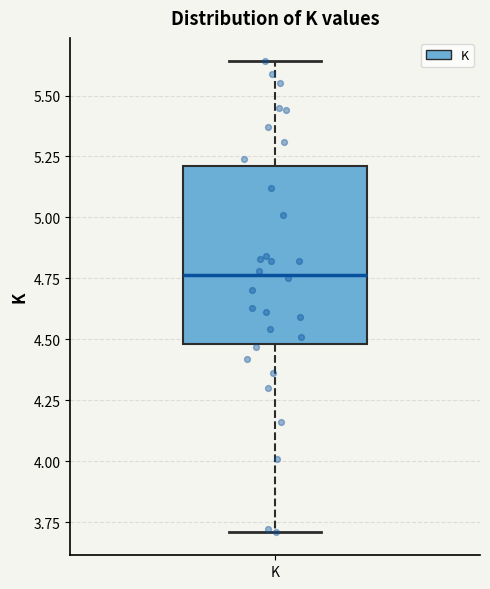

Where does the upper whisker of the box for K end on the y-axis? The values are not printed on the chart, so give them approximately, as read against the axis.

5.65